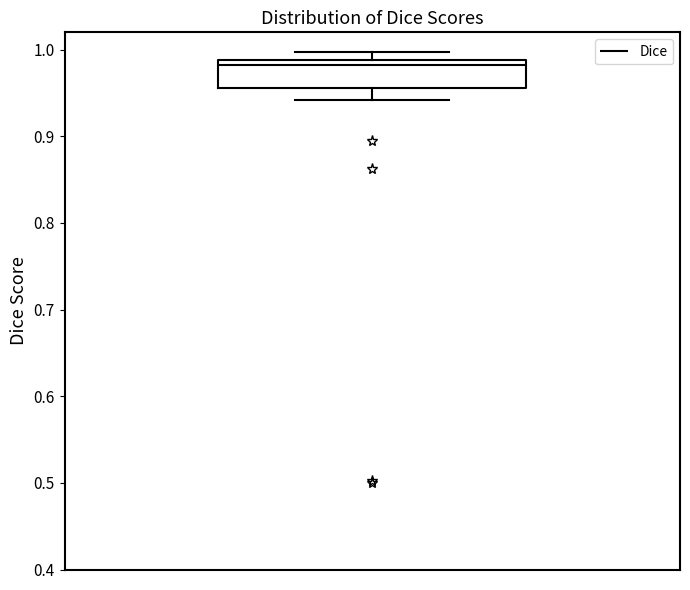

Transcribe this box plot: give where the median line is, the range the box spans, and where the two whiskers end, as read against the y-axis. The values are not printed on the chart, so give them approximately, as read against the axis.

median 0.98, box 0.96 to 0.99, whiskers 0.94 to 1.00